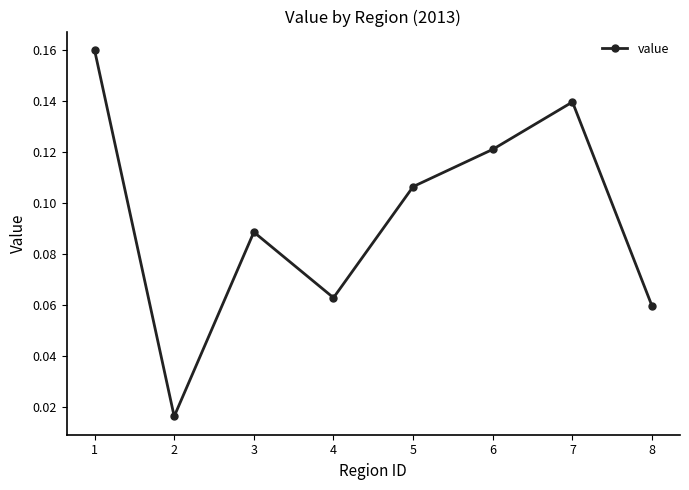

Between 8 and 4, which is larger?

4